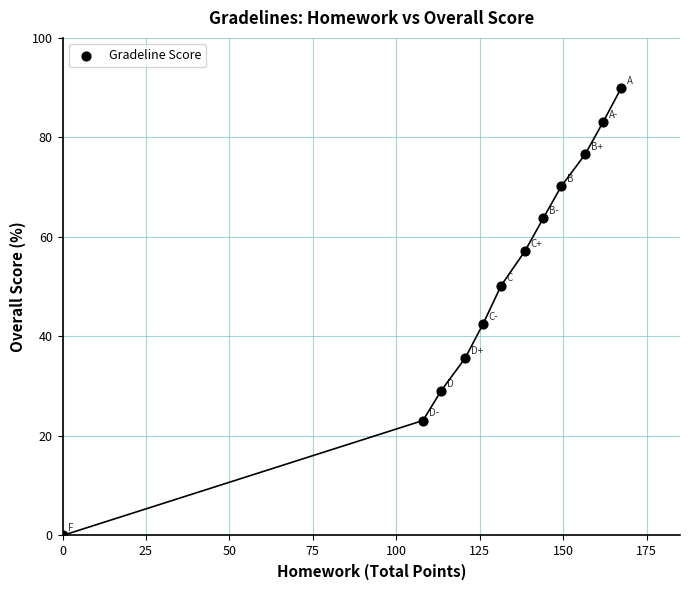

What is the range of X values (max minus min)?

167.4